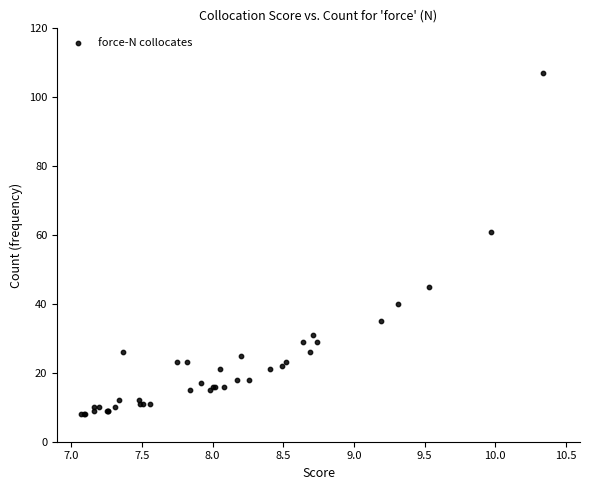

What Y value in the scatter plot is closest to 57?

61